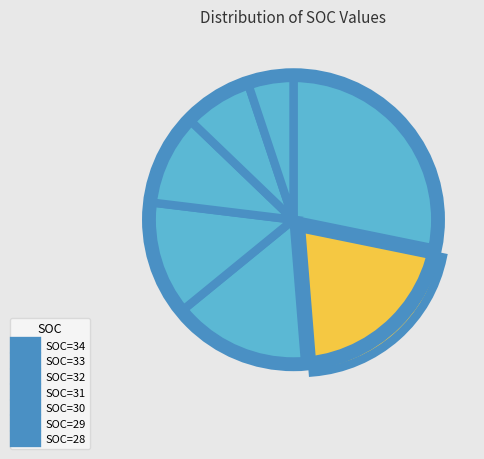

How many segments does this pie chart have?

7